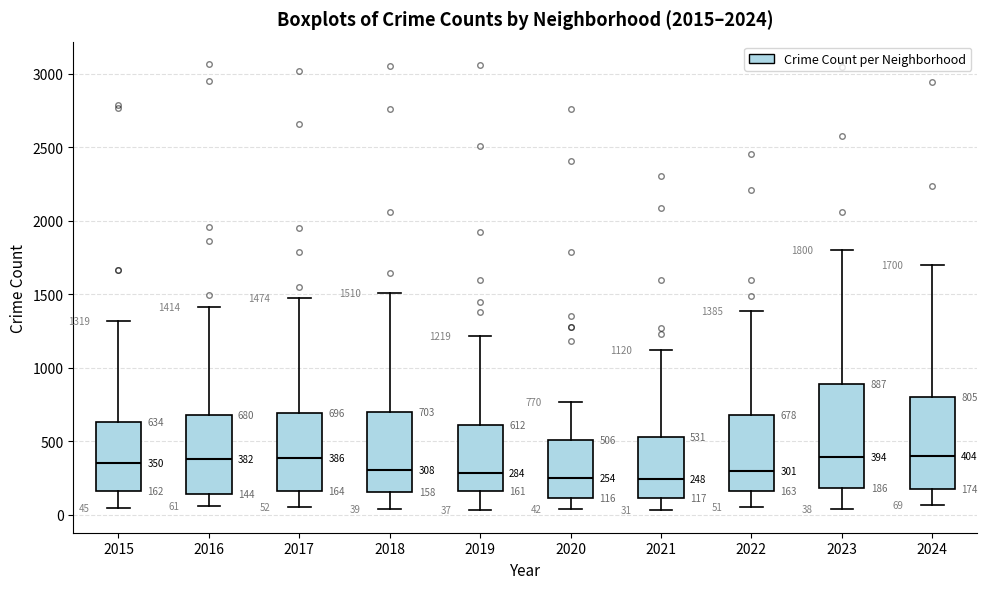

Which box is the tallest, from its lower edge to its upper edge?

2023